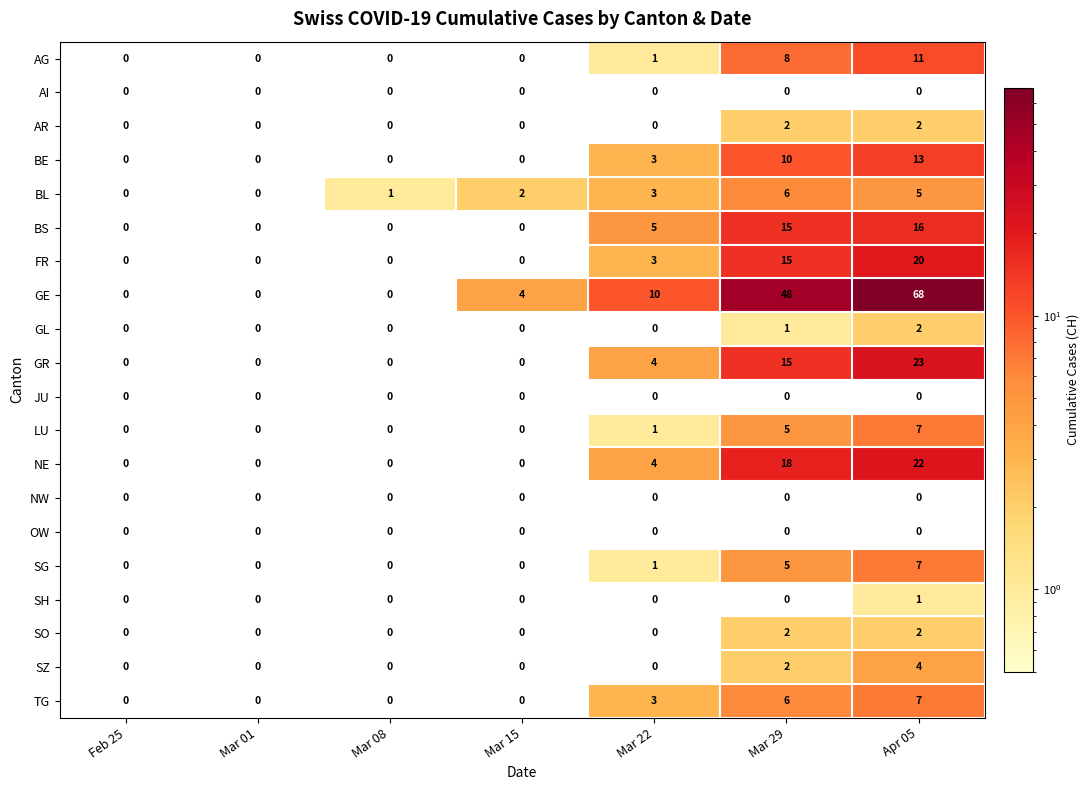

What is the maximum value shown in the chart?

68